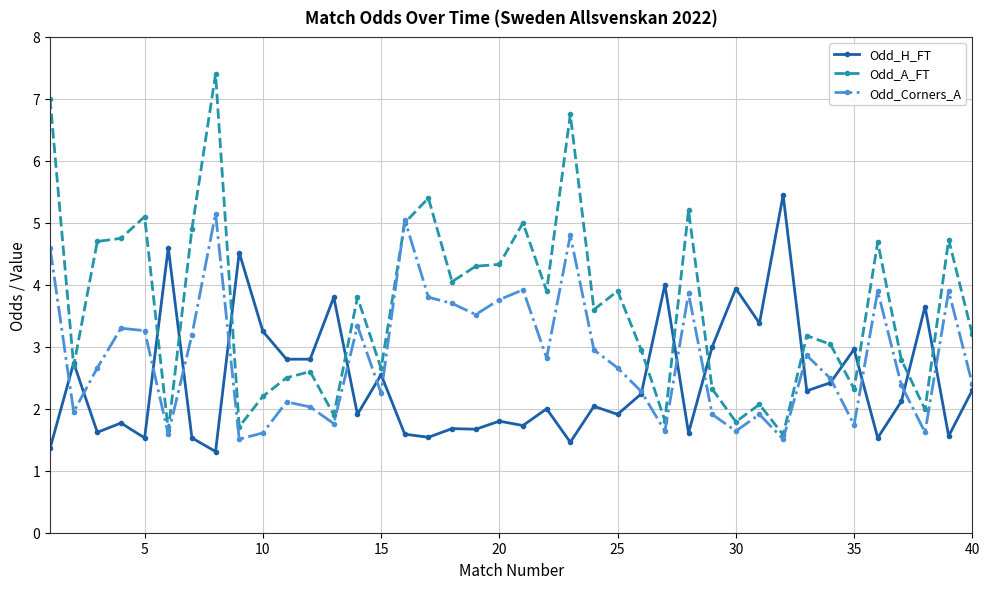

What are all the series names shown in the legend?

Odd_H_FT, Odd_A_FT, Odd_Corners_A